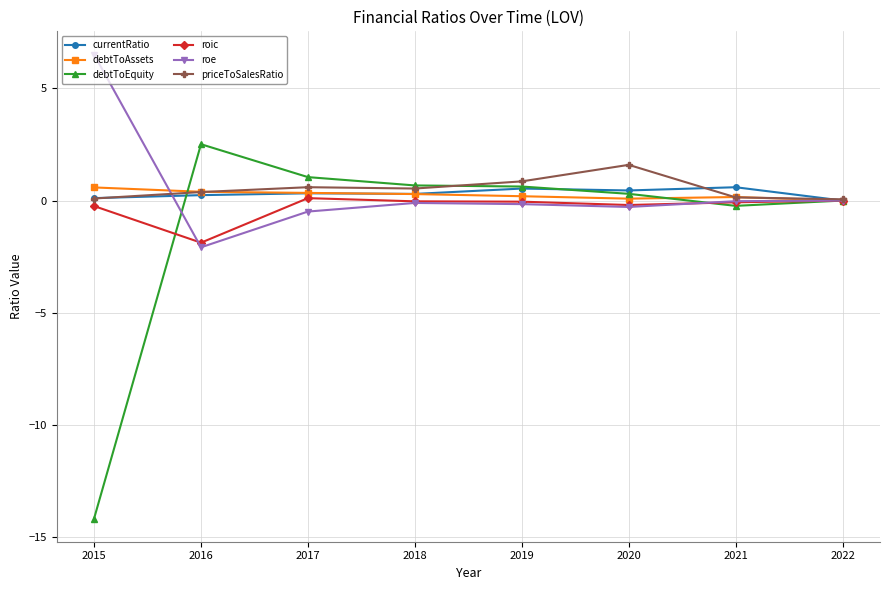

At how many categories does at least one series exceed -1?

8